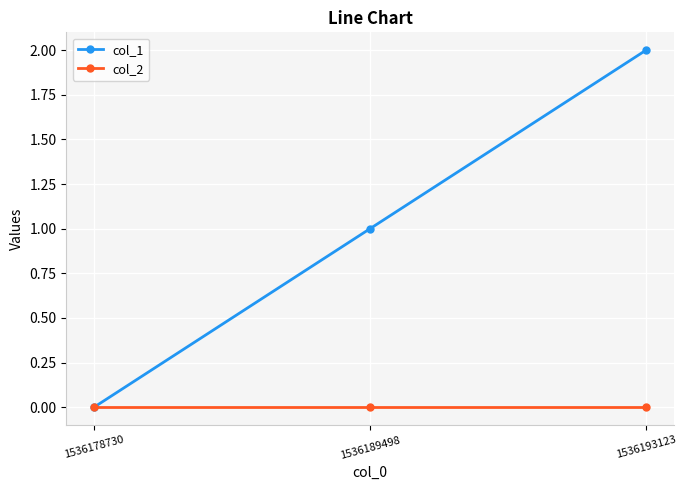

Which series has the largest total across all categories?

col_1